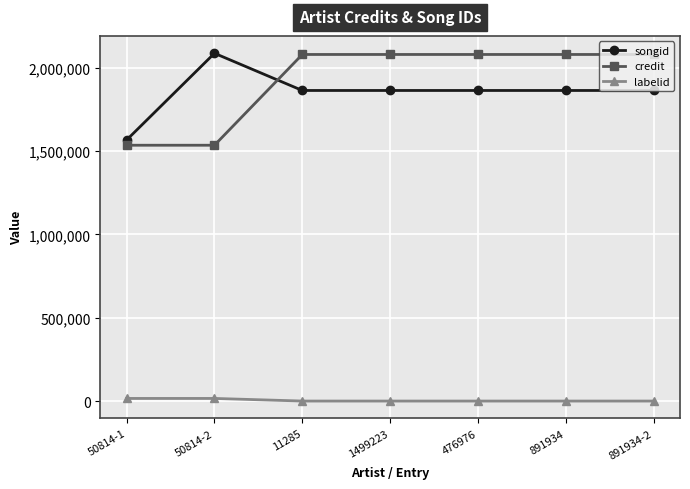

Where does the songid series first go above 1863520?

50814-2